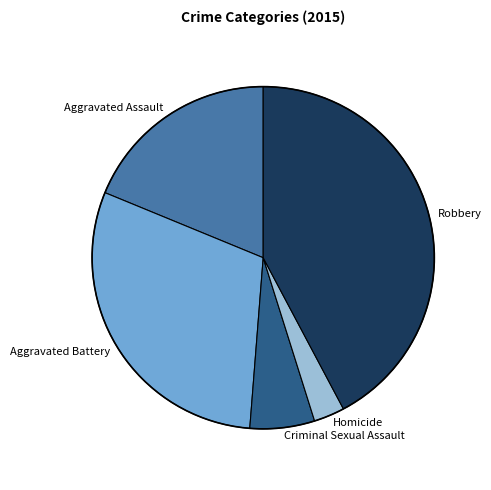

What is the smallest slice in the pie chart?

Homicide